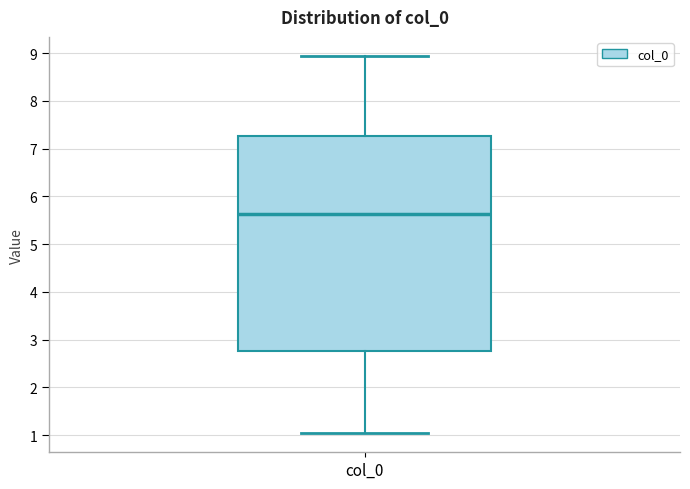

Where does the lower whisker of the box for col_0 end on the y-axis? The values are not printed on the chart, so give them approximately, as read against the axis.

1.0